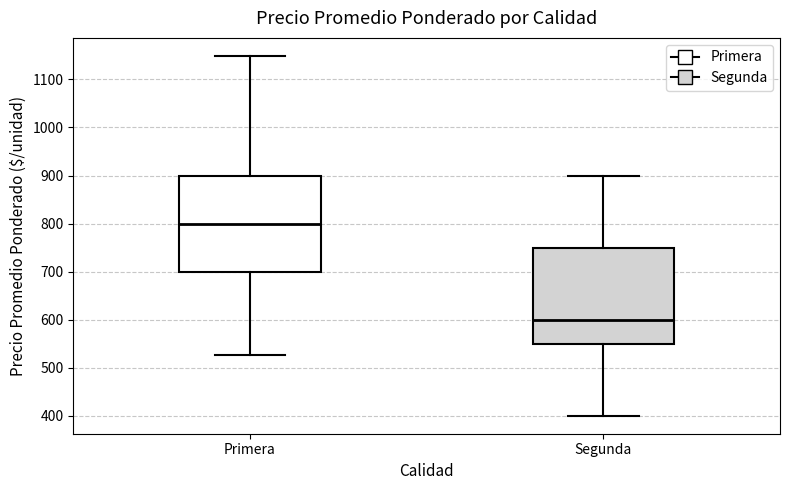

Where does the upper whisker of the box for Primera end on the y-axis? The values are not printed on the chart, so give them approximately, as read against the axis.

1150